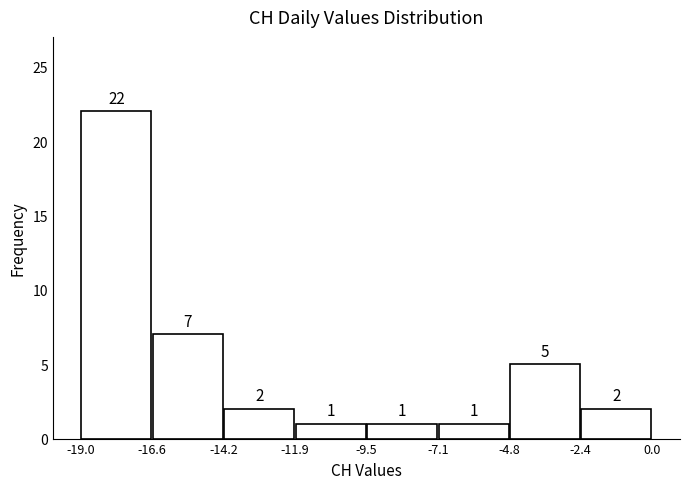

Reading left to right, list every bar in this chart as the range it spans on the x-axis followed by its height.

-19.0 to -16.6: 22
-16.6 to -14.2: 7
-14.2 to -11.9: 2
-11.9 to -9.5: 1
-9.5 to -7.1: 1
-7.1 to -4.8: 1
-4.8 to -2.4: 5
-2.4 to 0.0: 2